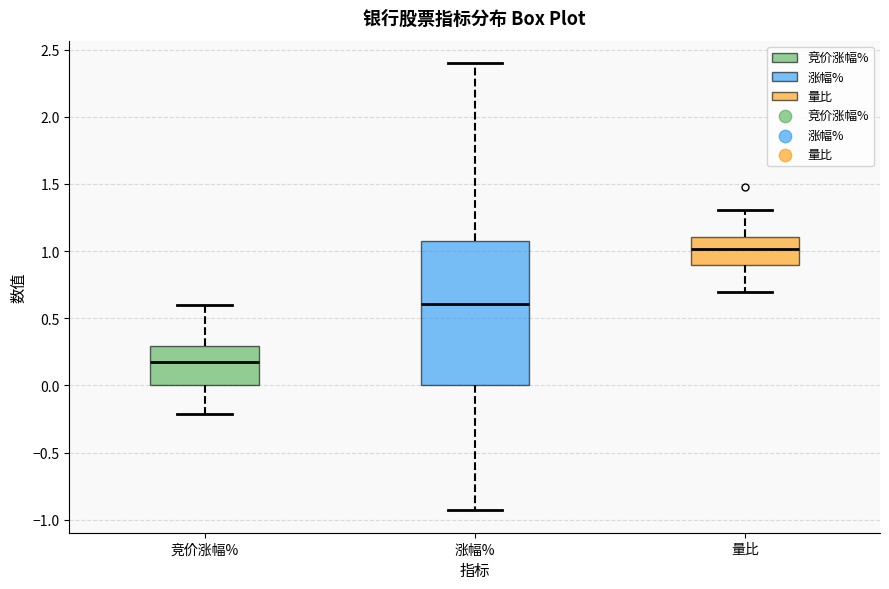

Comparing the boxes themselves (not the whiskers), which one is the tallest?

涨幅%